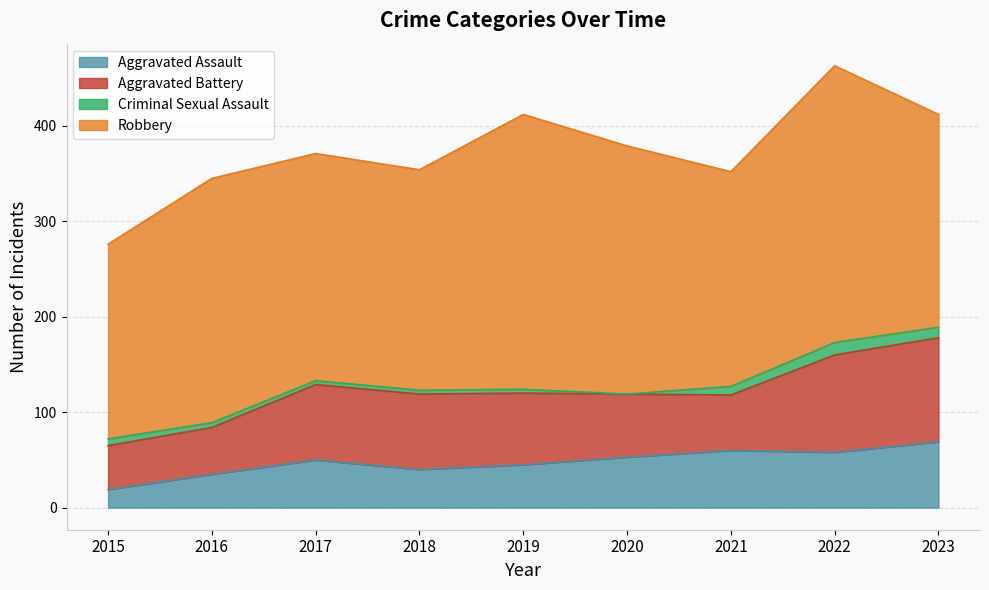

Reading left to right, list all the values displayed in this chart.

Aggravated Assault: 19	35	50	40	45	53	60	58	69
Aggravated Battery: 46	49	79	79	75	66	58	102	109
Criminal Sexual Assault: 7	5	4	4	4	0	9	13	11
Robbery: 204	256	238	231	288	260	225	290	223